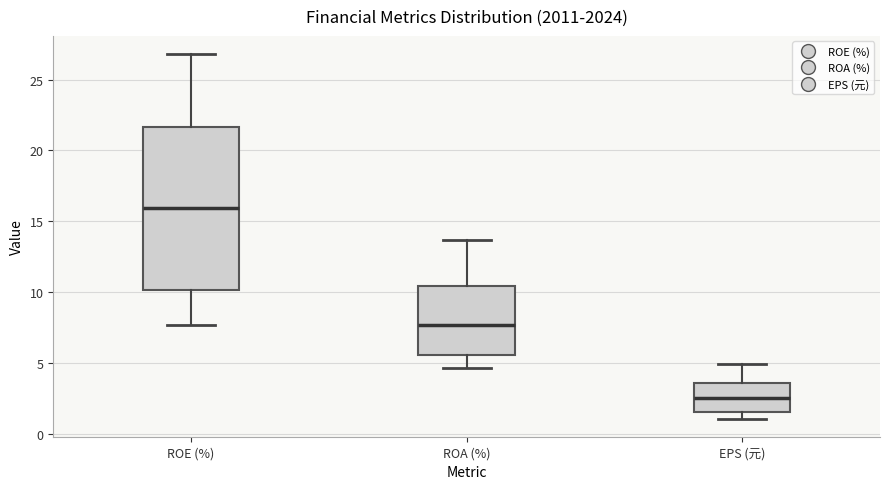

Reading left to right, transcribe this box plot: for each box, give where its median line is, the range the box spans, and where its two whiskers end, as read against the y-axis. The values are not printed on the chart, so give them approximately, as read against the axis.

ROE (%): median 16.0, box 10.0 to 21.5, whiskers 7.5 to 27.0
ROA (%): median 7.5, box 5.5 to 10.5, whiskers 4.5 to 13.5
EPS (元): median 2.5, box 1.5 to 3.5, whiskers 1.0 to 5.0